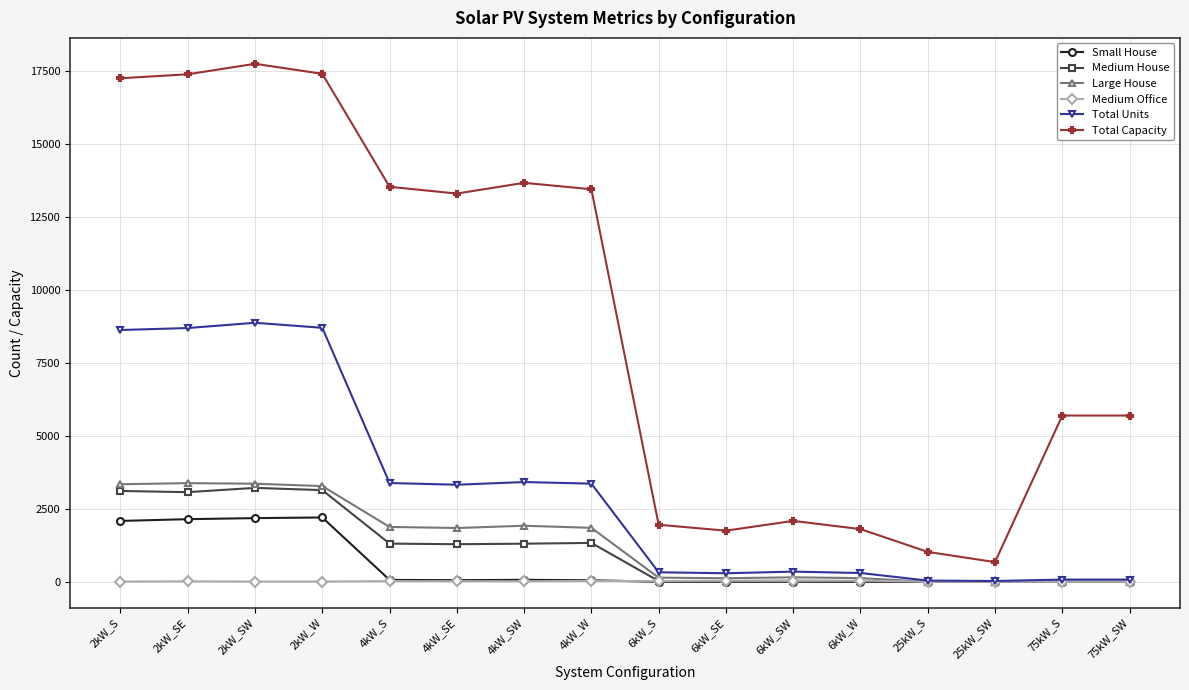

The value of Total Capacity at 2kW_W is 8767. True or false?

False